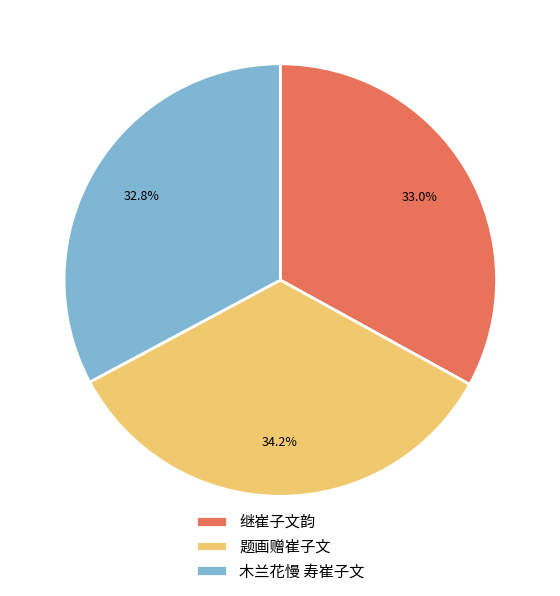

What is the ratio of the value at 题画赠崔子文 to the value at 木兰花慢 寿崔子文?

1.0